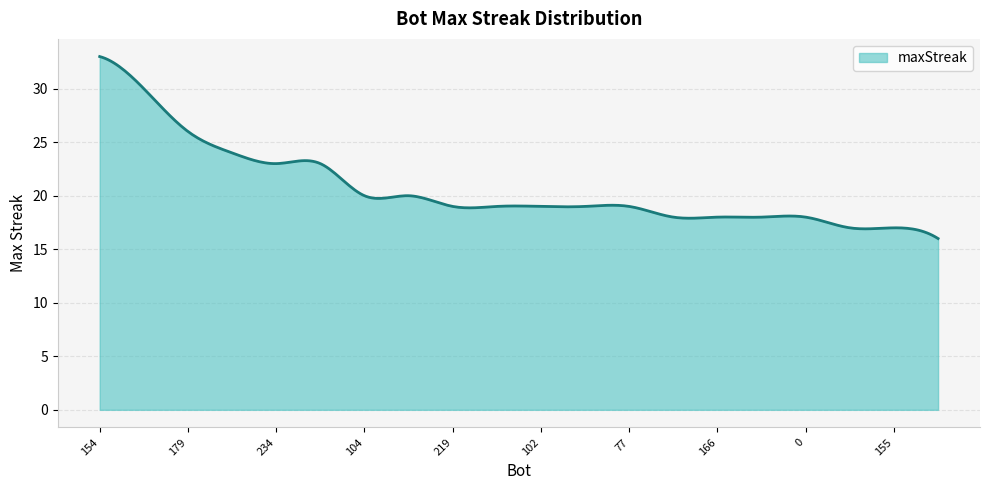

What is the difference between the maximum and minimum values?

17.0